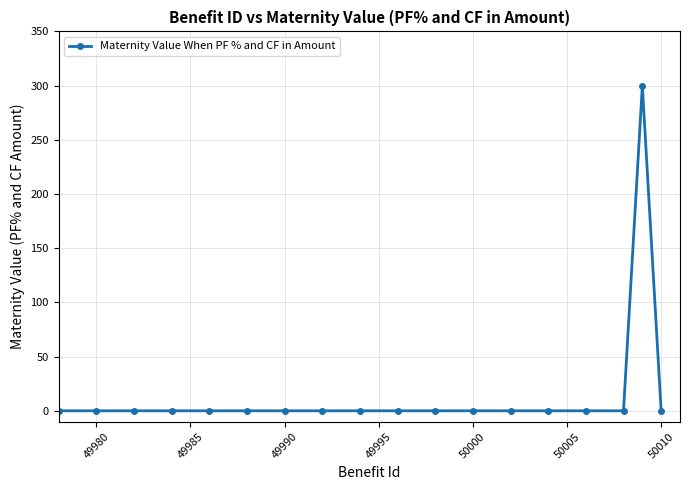

Reading left to right, transcribe all the data shown in this chart.

0	0	0	0	0	0	0	0	0	0	0	0	0	0	0	0	300	0